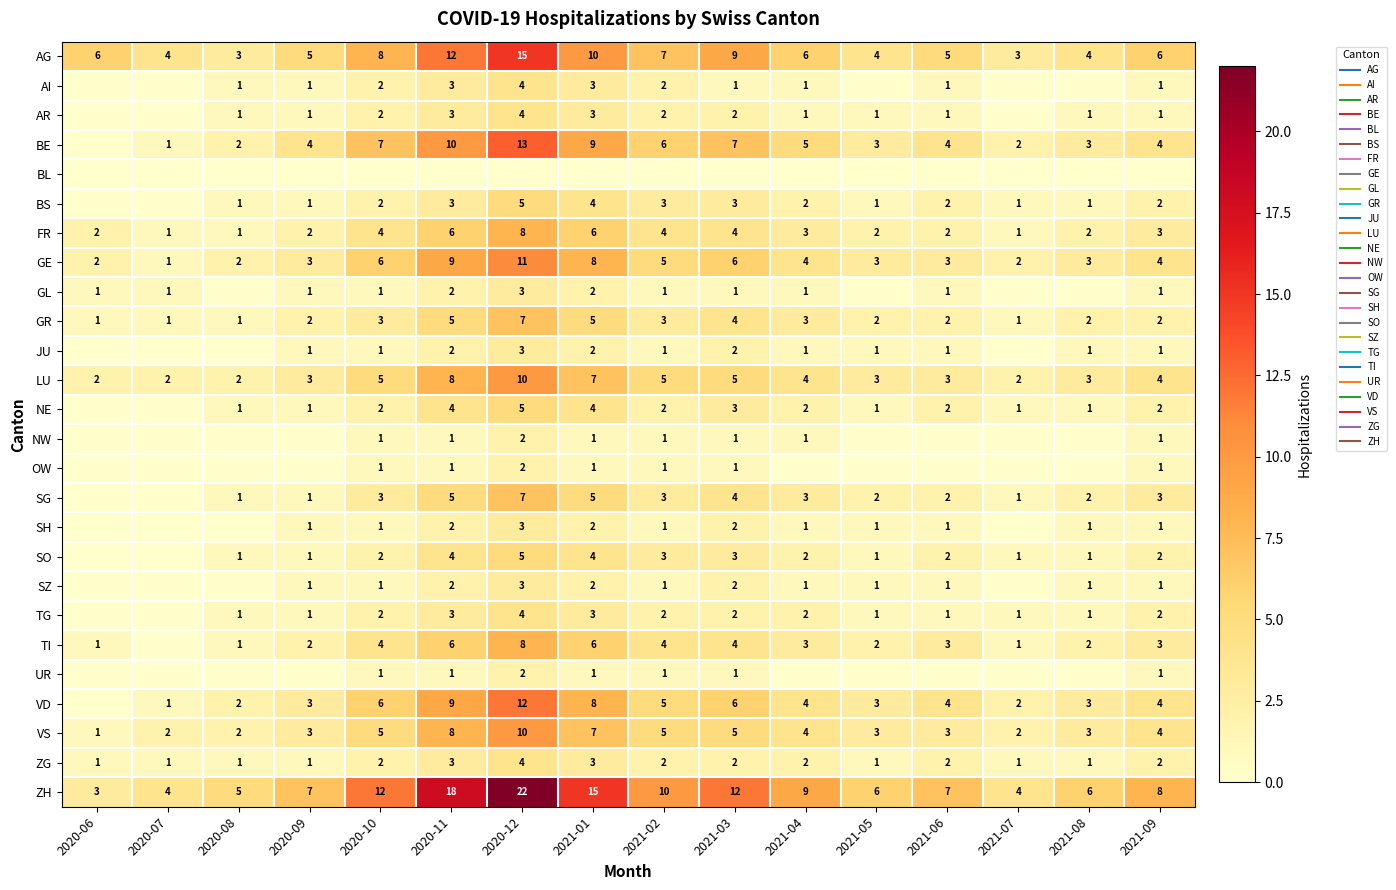

Rank the categories by BE value from highest to lowest.

2020-12, 2020-11, 2021-01, 2020-10, 2021-03, 2021-02, 2021-04, 2020-09, 2021-06, 2021-09, 2021-05, 2021-08, 2020-08, 2021-07, 2020-07, 2020-06